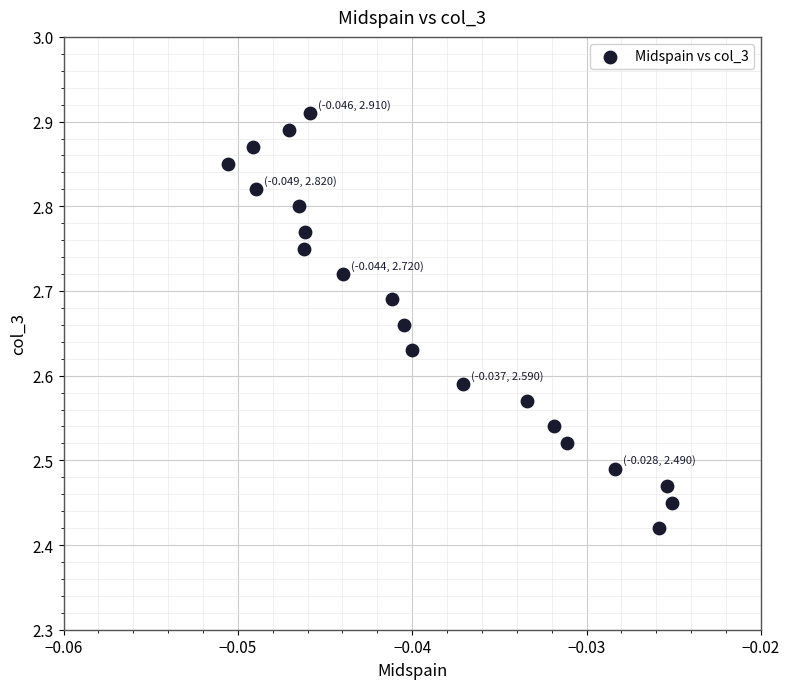

What is the range of Y values (max minus min)?

0.5